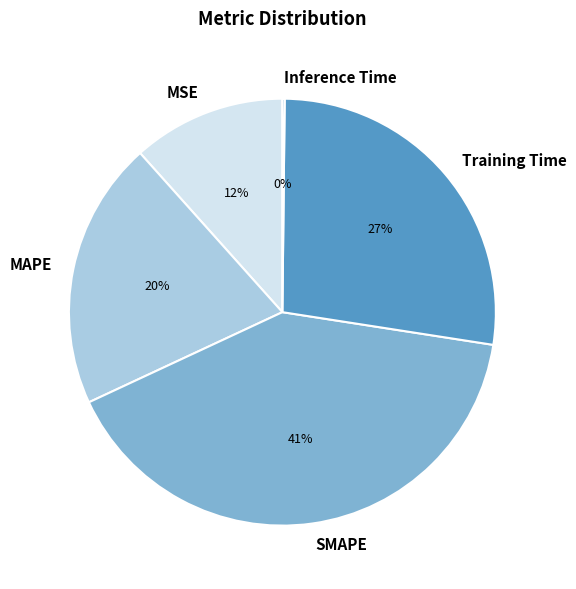

Which category has the biggest portion of the pie?

SMAPE